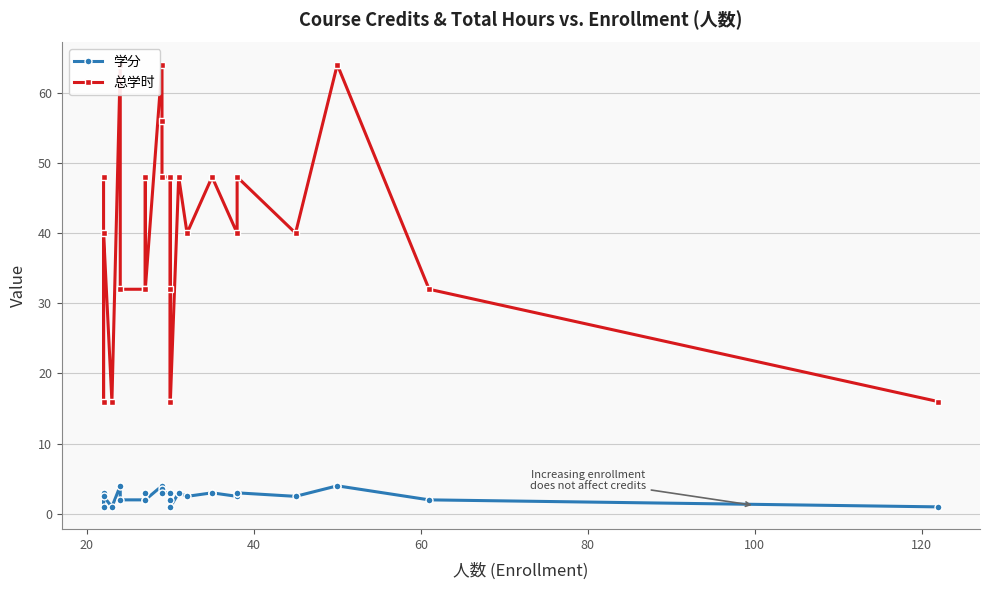

How many interior local peaks does the 总学时 series have?

6